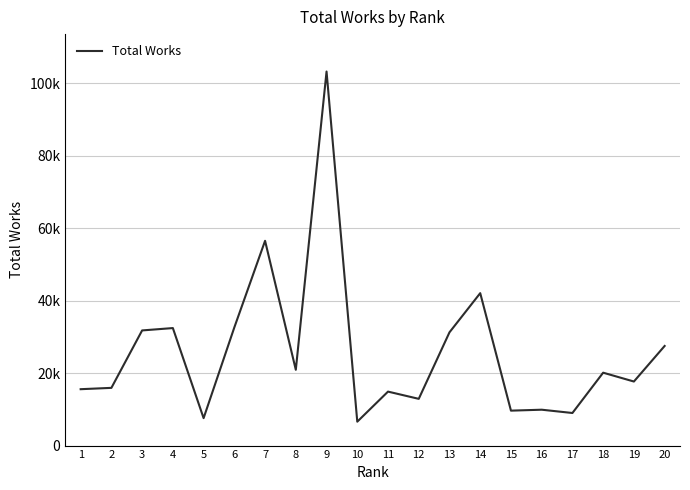

What is the sum of all values?

518060